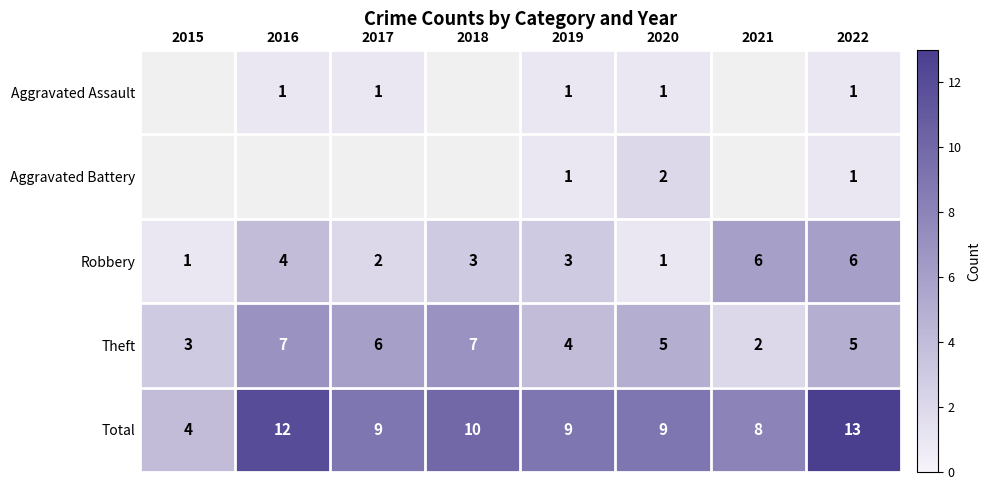

The value of Total at 2015 is 1. True or false?

False